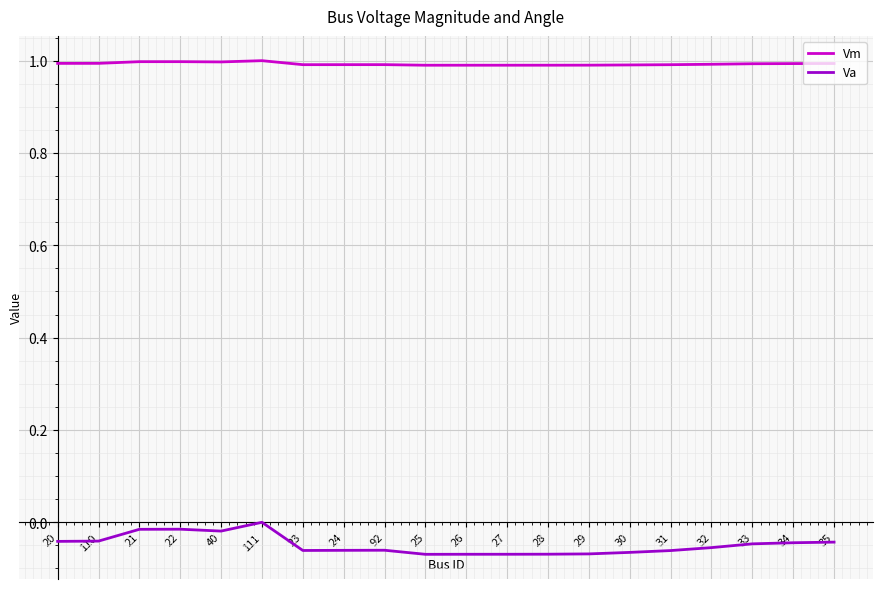

At 23, list the series in order from largest to smallest.

Vm, Va